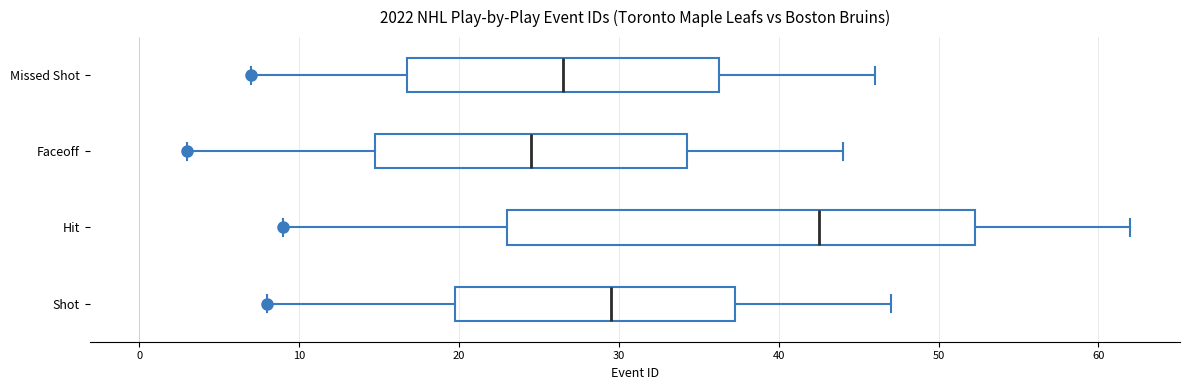

Reading bottom to top, transcribe this box plot: for each box, give where its median line is, the range the box spans, and where its two whiskers end, as read against the x-axis. The values are not printed on the chart, so give them approximately, as read against the axis.

Shot: median 30, box 20 to 37, whiskers 8 to 47
Hit: median 43, box 23 to 52, whiskers 9 to 62
Faceoff: median 25, box 15 to 34, whiskers 3 to 44
Missed Shot: median 27, box 17 to 36, whiskers 7 to 46